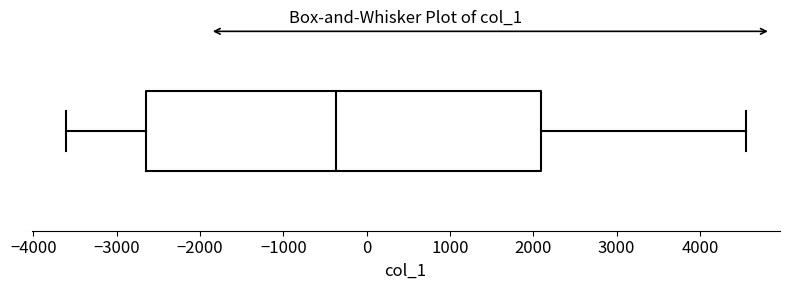

Read this box plot against the x-axis: the position of the median line, the range covered by the box, and the ends of both whiskers. The values are not printed on the chart, so give them approximately, as read against the axis.

median -400, box -2700 to 2100, whiskers -3600 to 4500